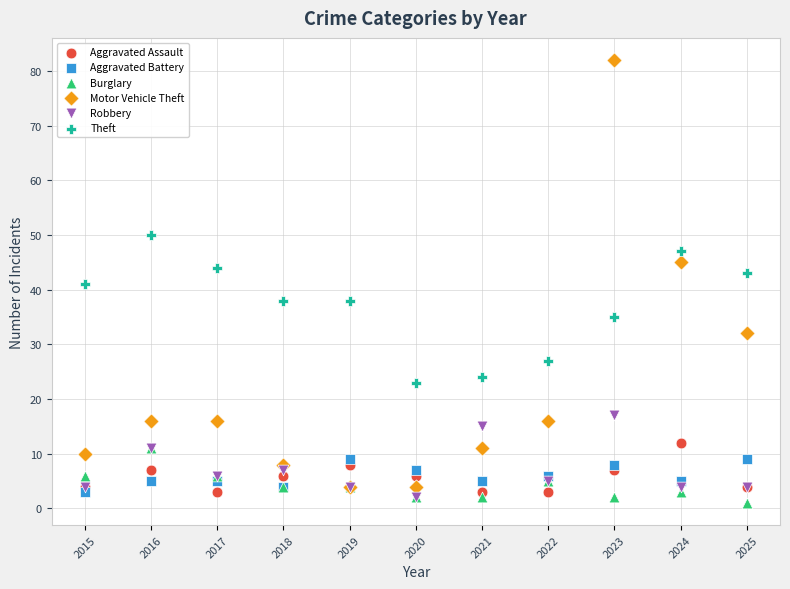

Which series has the widest spread of Y values?

Motor Vehicle Theft